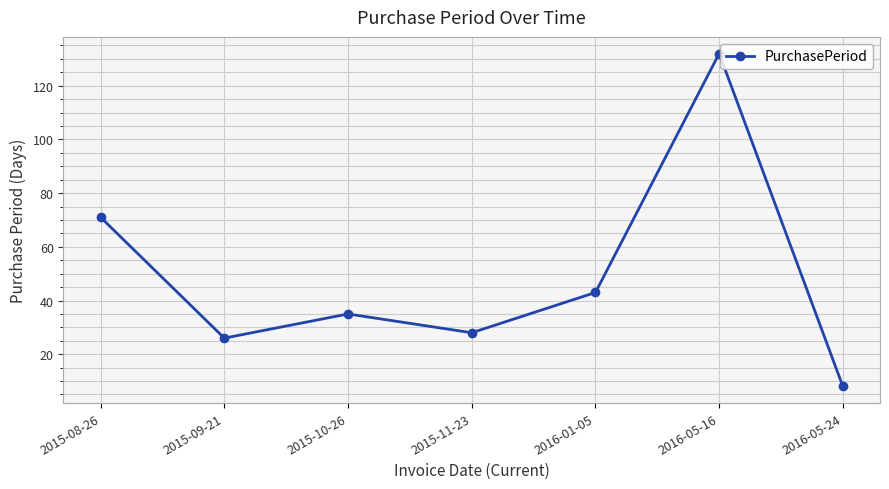

Count the number of categories in the chart.

7